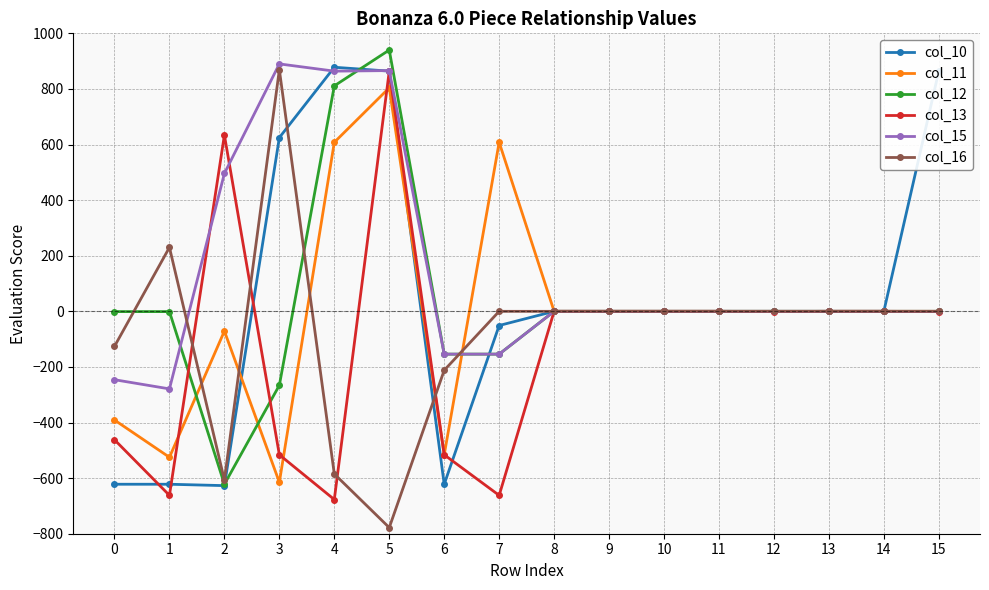

At which label does col_16 first exceed 0?

1